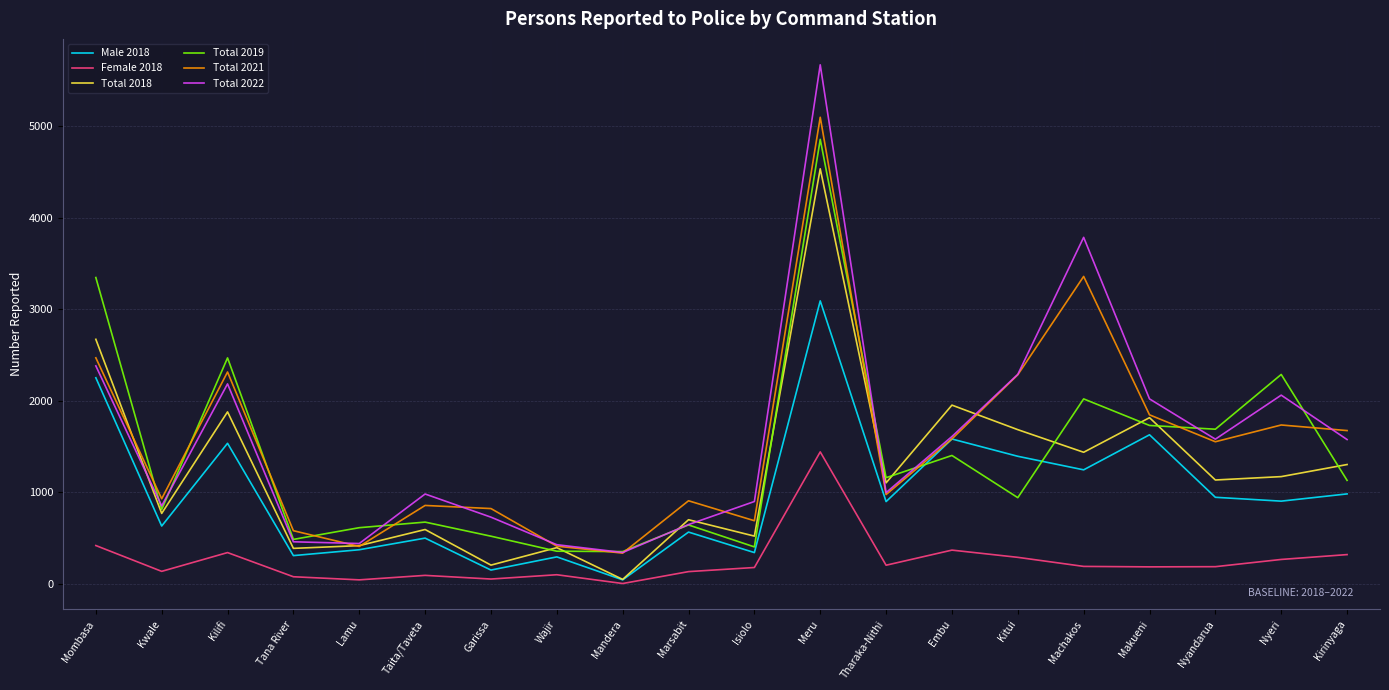

How many categories are shown in the chart?

20